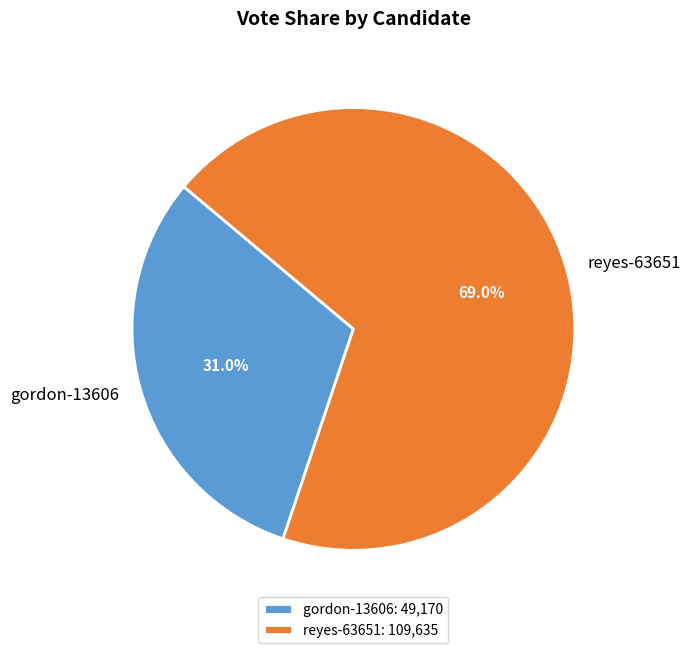

Rank the categories by value from highest to lowest.

reyes-63651, gordon-13606